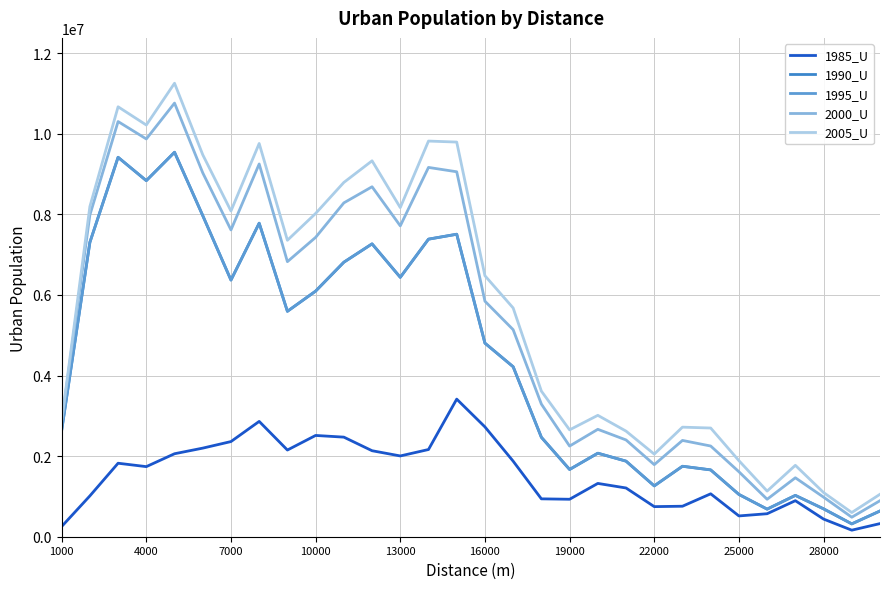

Reading left to right, transcribe all the data shown in this chart.

1985_U: 253346	1013204	1823852	1739409	2059230	2198565	2361432	2861852	2151160	2513161	2471418	2134234	2004555	2164150	3414738	2725403	1875002	940037	929726	1322826	1209587	746779	756859	1064998	516045	570643	894360	438064	162433	325619
1990_U: 2638031	7305315	9415961	8836829	9541272	7969460	6369410	7780564	5593969	6094958	6812417	7267806	6437346	7384472	7506778	4804172	4218069	2467538	1668982	2072807	1875806	1261494	1748828	1658323	1049708	684843	1025607	692083	318856	638358
1995_U: 2638031	7305315	9415961	8836829	9541272	7969460	6369410	7780564	5593969	6094958	6812417	7267806	6437346	7384472	7506778	4804172	4218069	2467538	1668982	2072807	1875806	1261494	1748828	1658323	1049708	684843	1025607	692083	318856	638358
2000_U: 2836048	7983455	10303219	9871211	10761268	9030523	7613573	9250192	6825995	7428858	8284933	8684830	7714649	9164817	9056869	5844477	5138063	3291326	2249689	2665512	2401752	1788350	2389818	2250782	1612758	929206	1462748	981904	483827	893869
2005_U: 2871293	8194120	10669666	10216883	11253893	9478878	8083710	9758721	7356541	8022726	8792135	9328617	8167984	9818913	9793863	6477017	5676538	3613342	2652313	3012425	2620747	2049969	2719131	2697463	1887943	1132100	1771950	1096413	600155	1053425